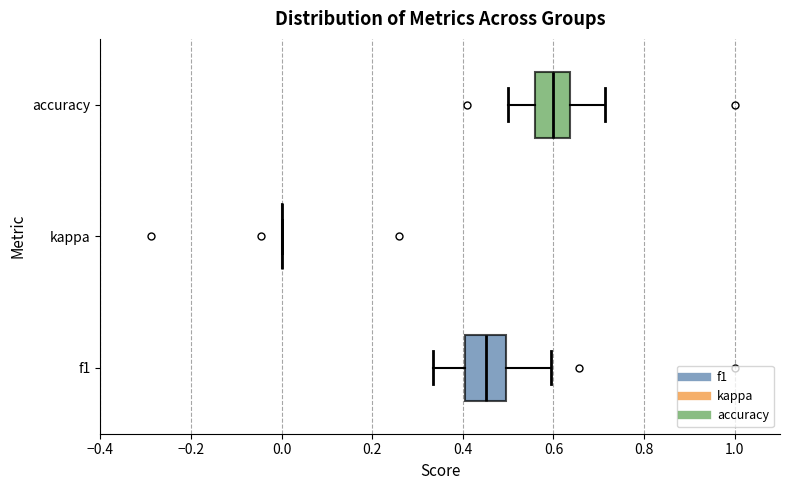

Reading bottom to top, read every box against the x-axis: the position of its median line, the range the box covers, and the ends of its whiskers. The values are not printed on the chart, so give them approximately, as read against the axis.

f1: median 0.46, box 0.40 to 0.50, whiskers 0.34 to 0.60
kappa: box collapsed to a line at 0.00, whiskers 0.00 to 0.00
accuracy: median 0.60, box 0.56 to 0.64, whiskers 0.50 to 0.72